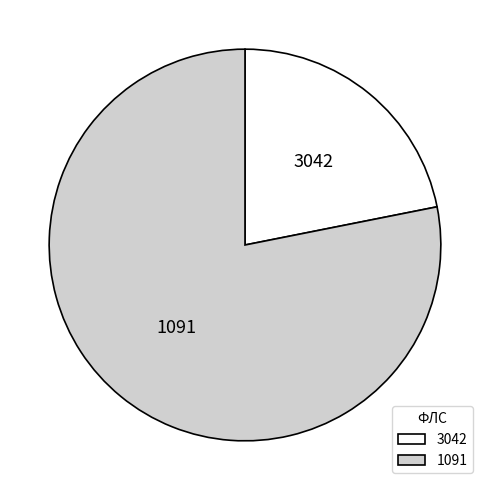

What is the largest slice in the pie chart?

1091